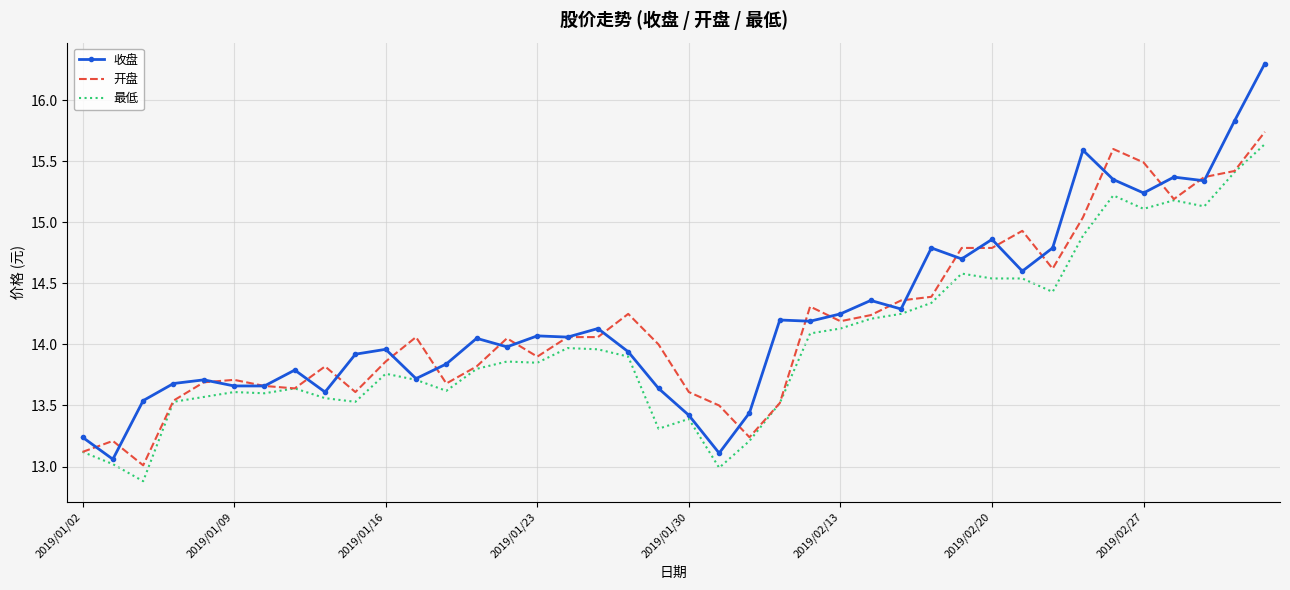

Which series has the widest spread of values?

收盘